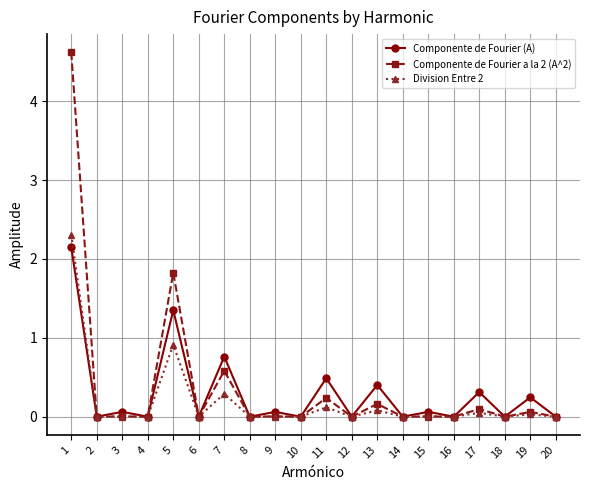

Is it true that Componente de Fourier a la 2 (A^2) equals 0.0 at 15?

True